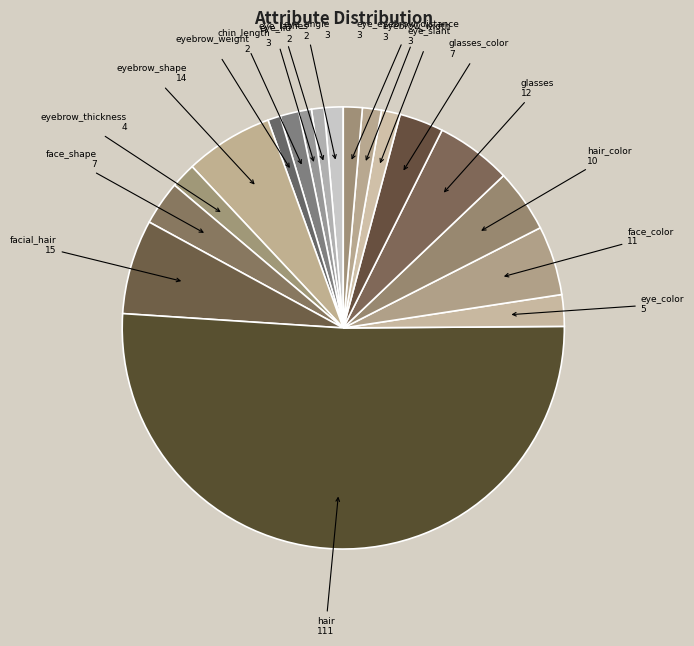

Which has a higher value, eye_color or eye_lashes?

eye_color